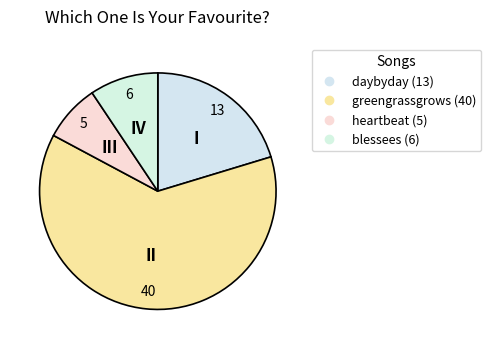

Which slice represents more than half of the pie?

greengrassgrows